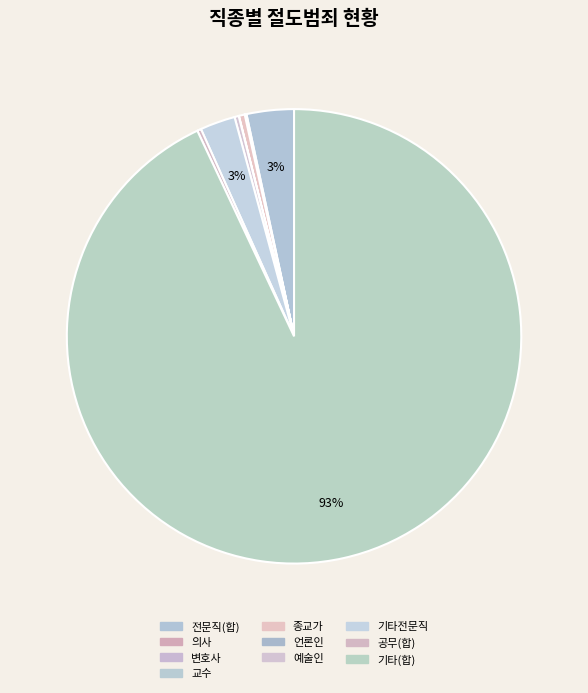

Is it true that 전문직(합) is 3% of the pie?

True